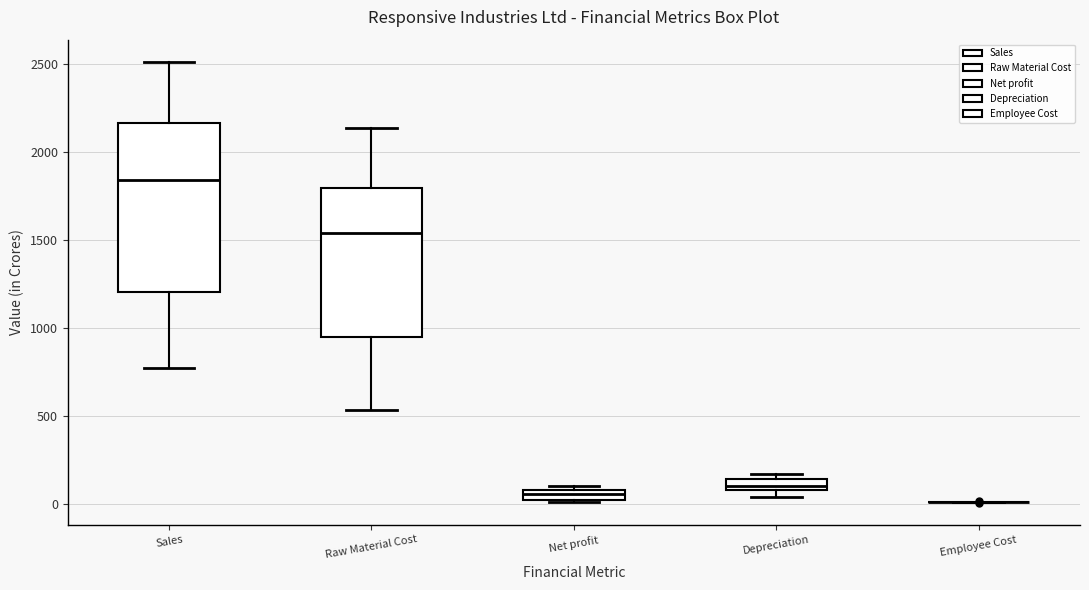

Which box is the tallest, from its lower edge to its upper edge?

Sales